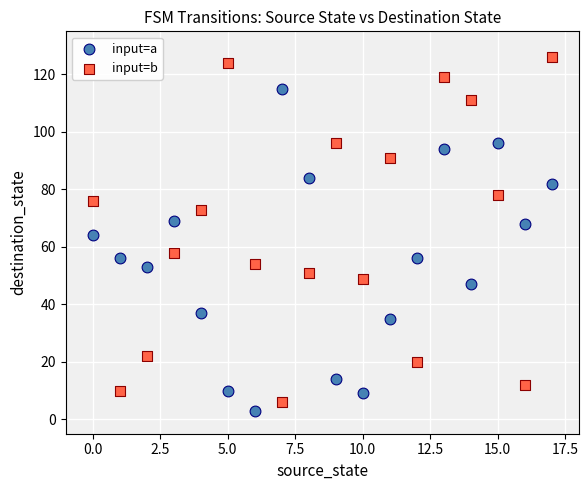

Which series has the widest spread of Y values?

input=b